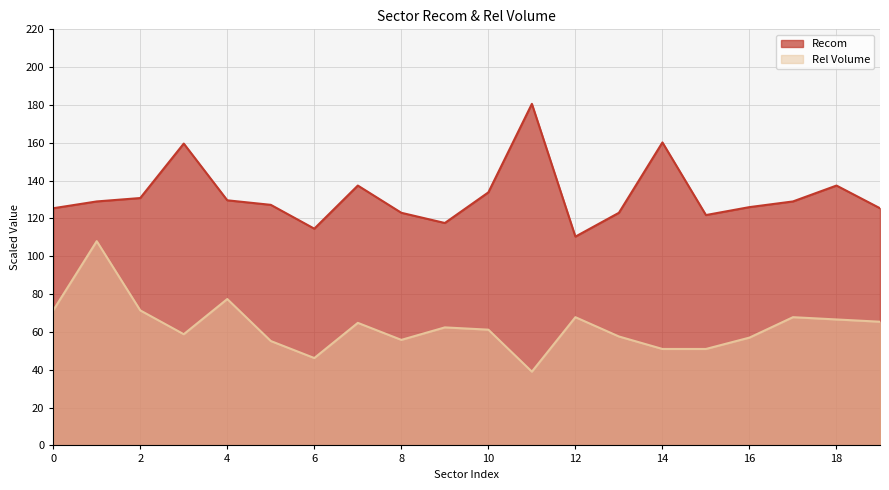

True or false: Rel Volume and Recom intersect in this chart.

False